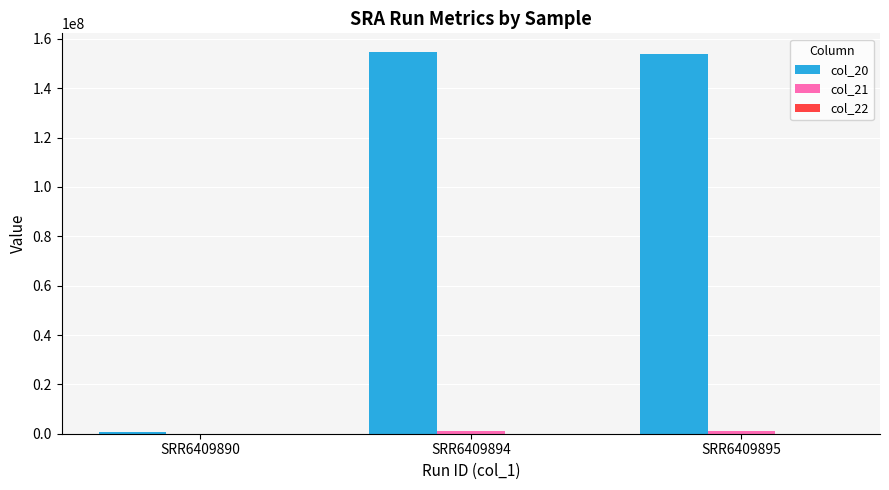

Which series has the largest total across all categories?

col_20